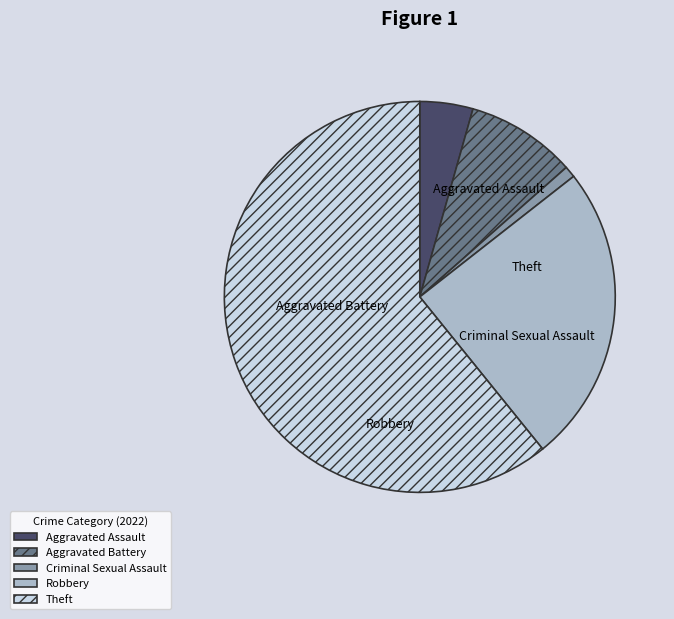

To the nearest percent, what is the difference between the Theft and Robbery slice percentages?

36%